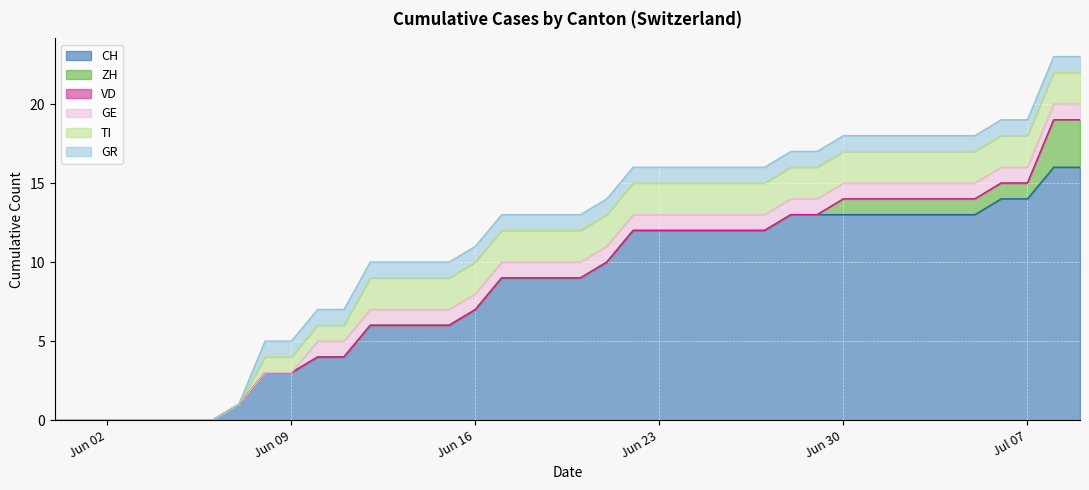

What is the difference between the maximum and minimum values in the CH series?

16